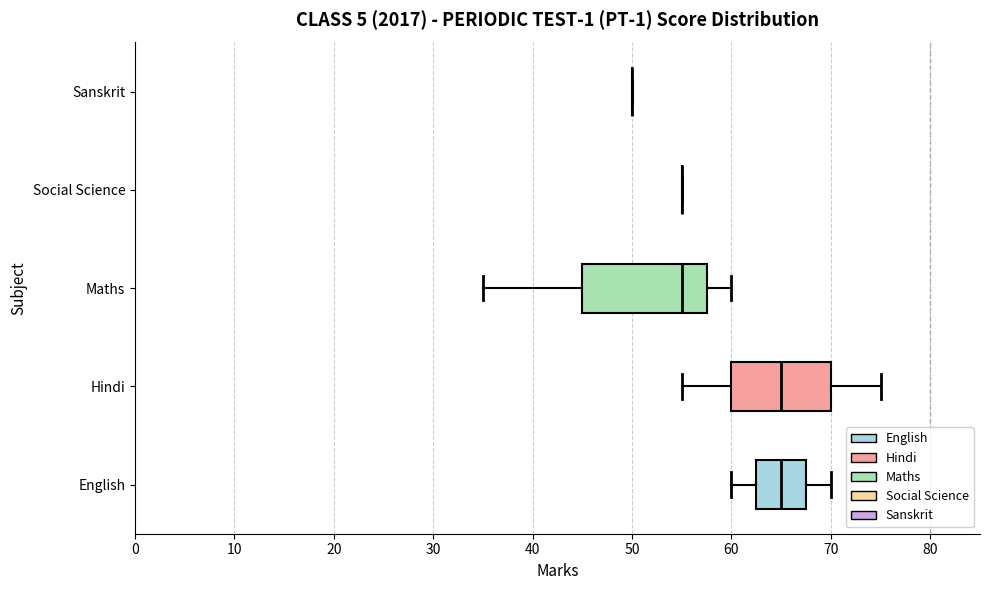

Which box is the widest, from its left edge to its right edge?

Maths